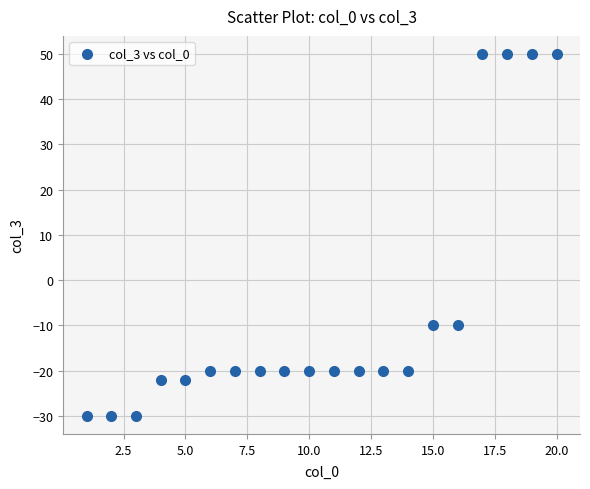

What is the range of Y values (max minus min)?

80